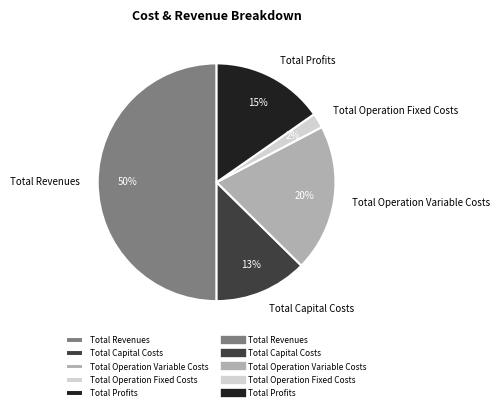

What is the smallest slice in the pie chart?

Total Operation Fixed Costs